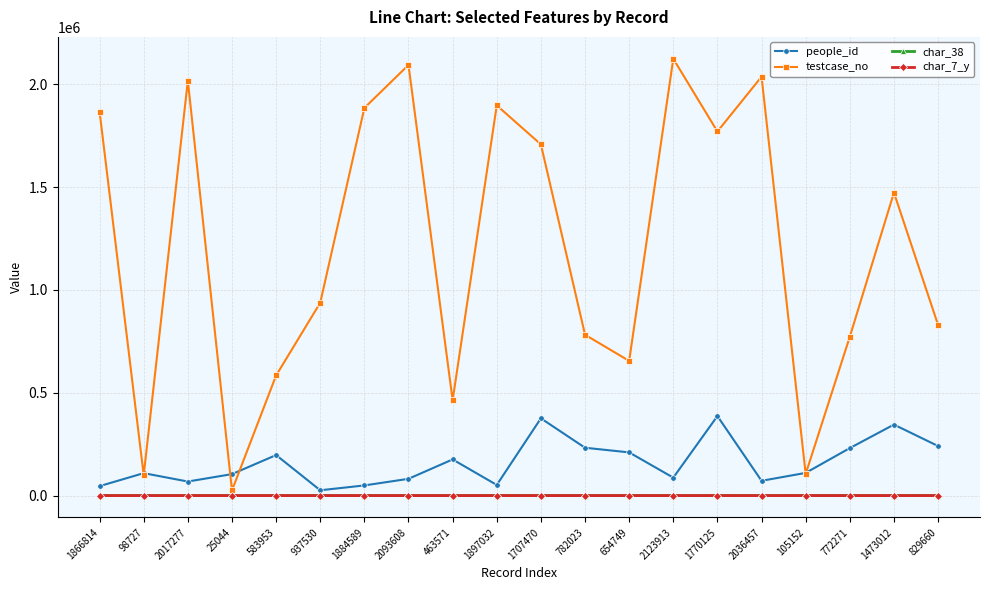

How many series are shown in this chart?

4